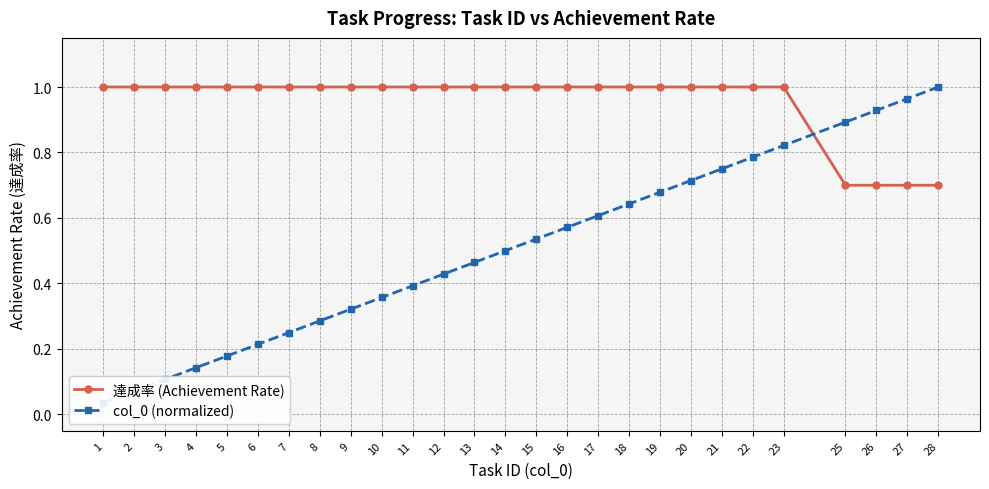

Where do 達成率 (Achievement Rate) and col_0 (normalized) first cross each other?

23 and 25